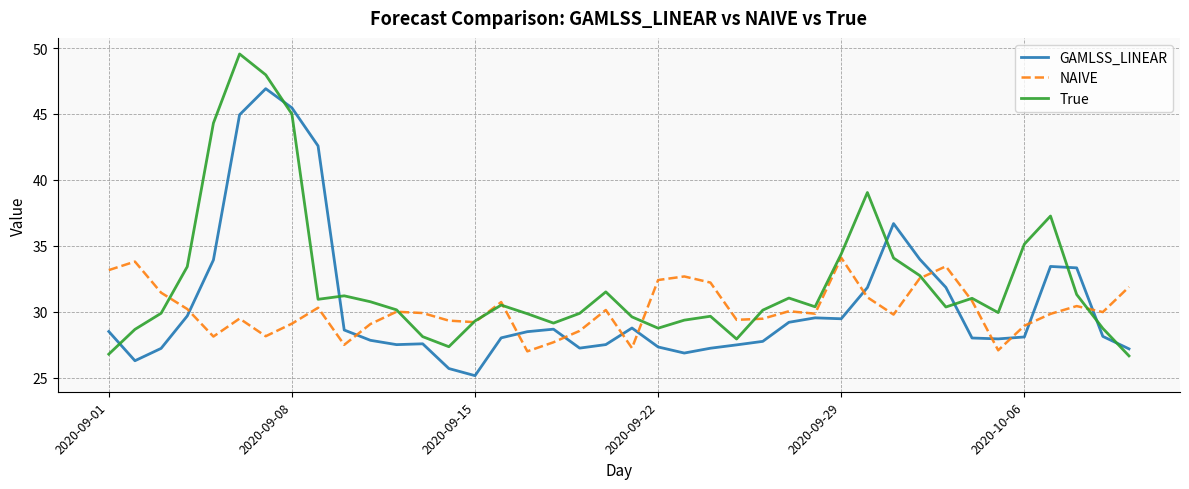

Which series has the largest total across all categories?

True